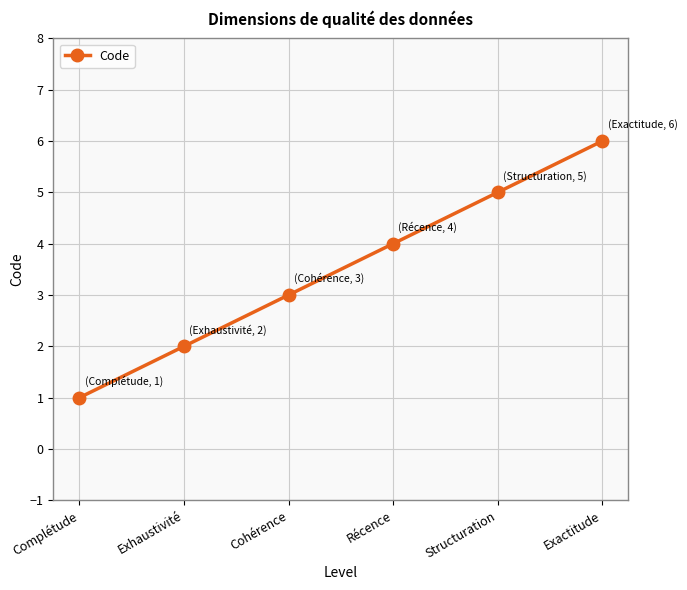

What is the change in value from Complétude to Exactitude?

+5